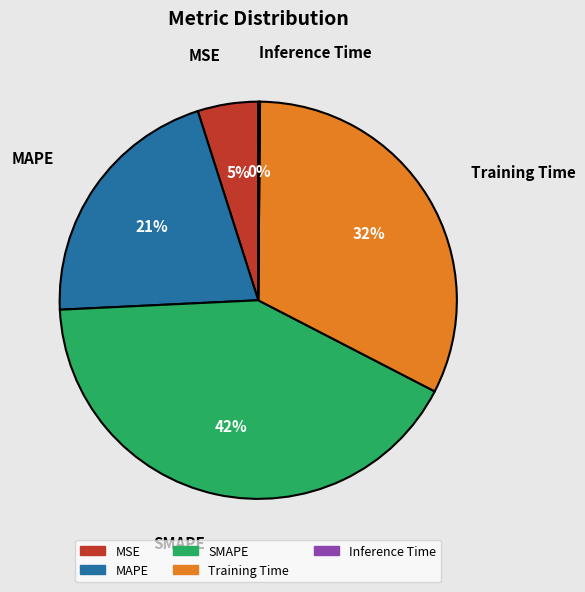

Combined, do MSE and Training Time account for over 50%?

No